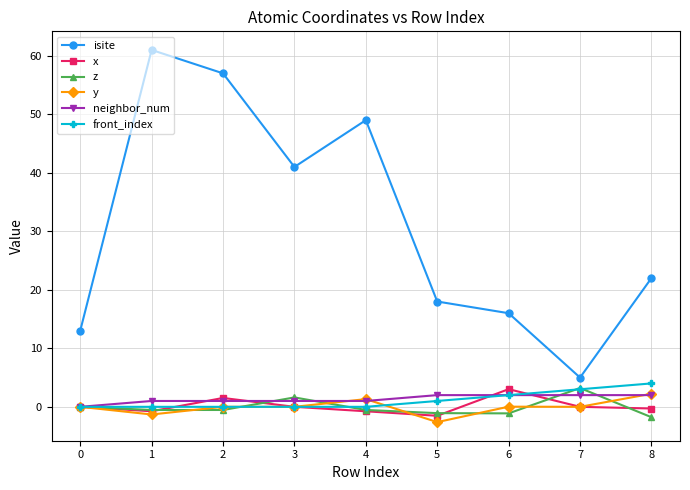

Is the value of y at 5 greater than the value of front_index at 3?

No